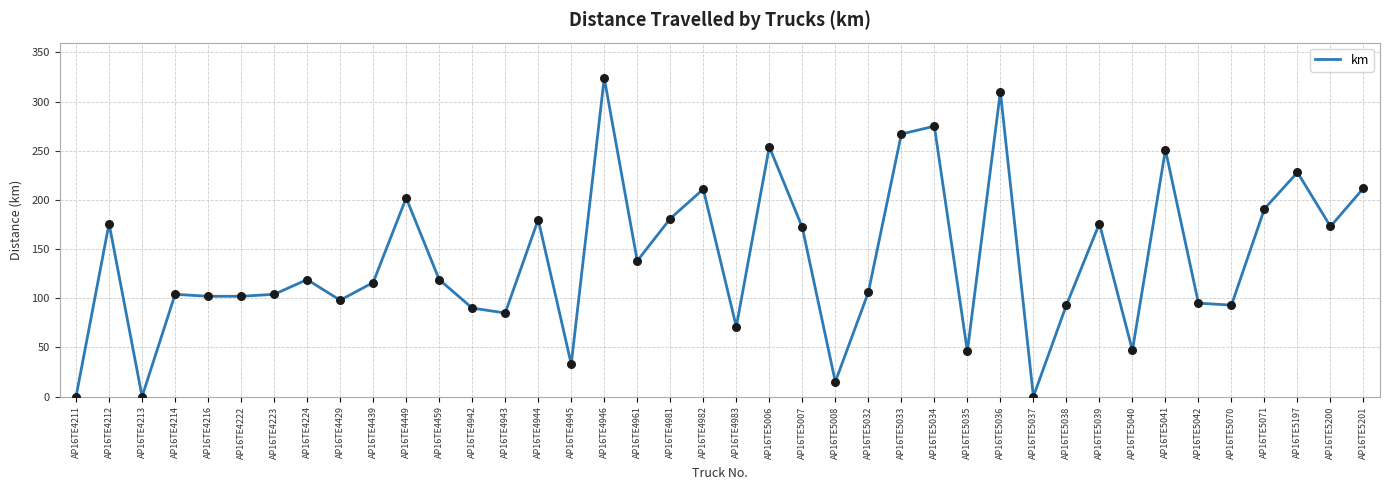

What is the ratio of the value at AP16TE5038 to the value at AP16TE5039?

0.5